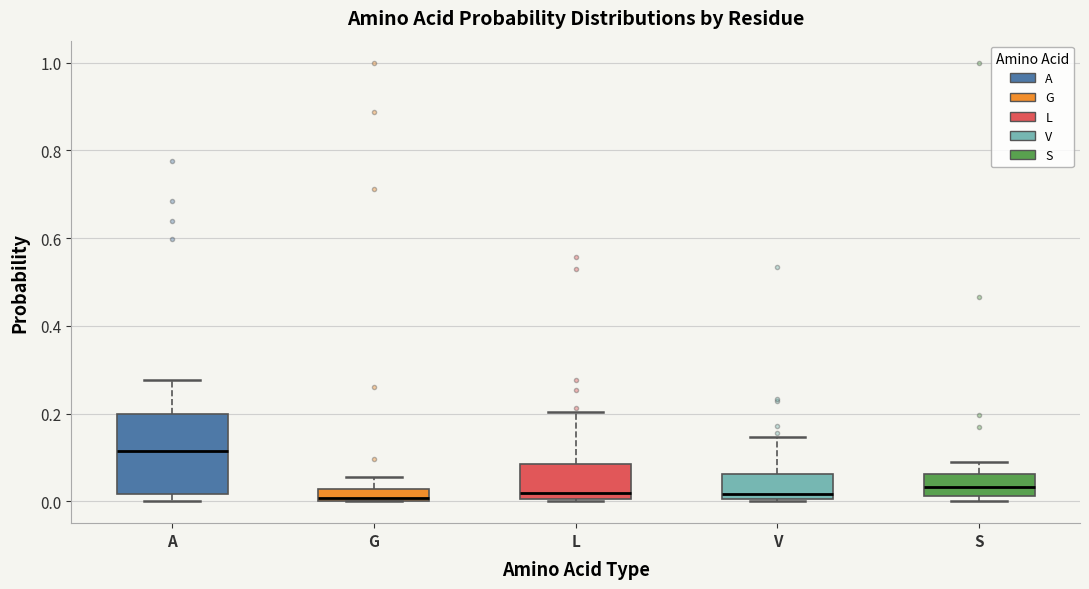

Where is the upper edge of the box for G on the y-axis? The values are not printed on the chart, so give them approximately, as read against the axis.

0.02